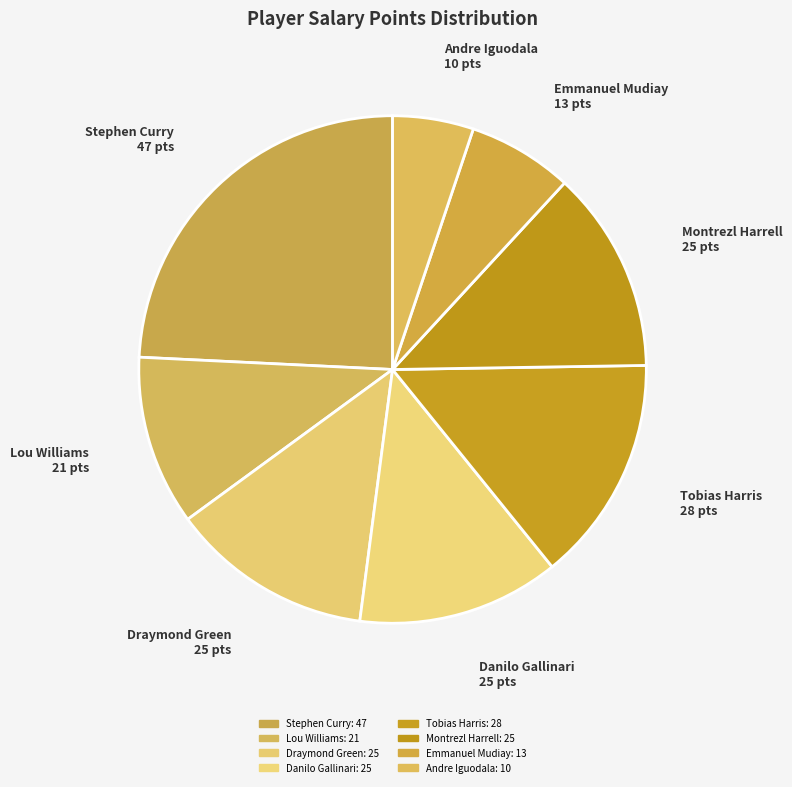

Between Danilo Gallinari and Andre Iguodala, which is larger?

Danilo Gallinari